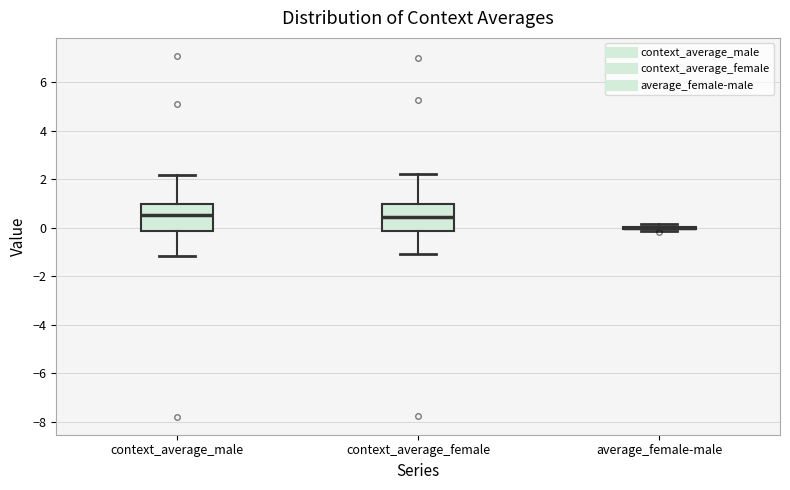

Reading left to right, transcribe this box plot: for each box, give where its median line is, the range the box spans, and where its two whiskers end, as read against the y-axis. The values are not printed on the chart, so give them approximately, as read against the axis.

context_average_male: median 0.6, box -0.2 to 1.0, whiskers -1.2 to 2.2
context_average_female: median 0.4, box -0.2 to 1.0, whiskers -1.0 to 2.2
average_female-male: box collapsed to a line at 0.0, whiskers -0.2 to 0.2